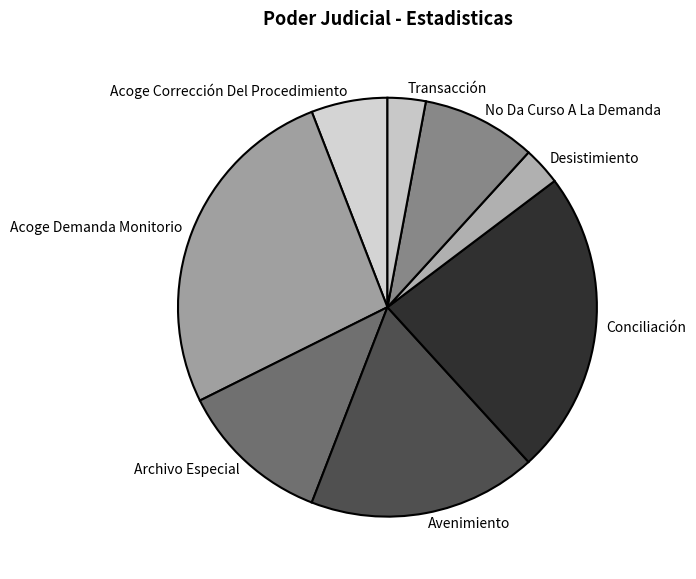

Approximately how many times larger is the value at No Da Curso A La Demanda compared to Conciliación?

0.4